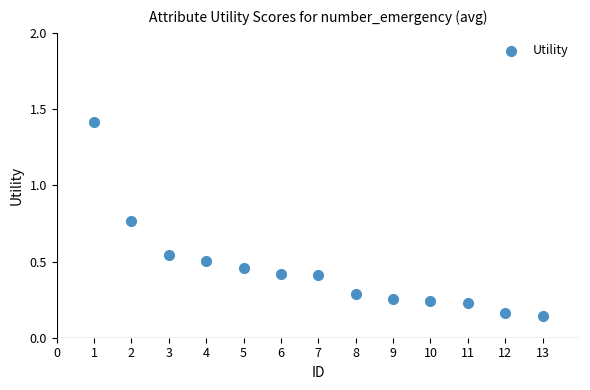

What is the range of X values (max minus min)?

12.0